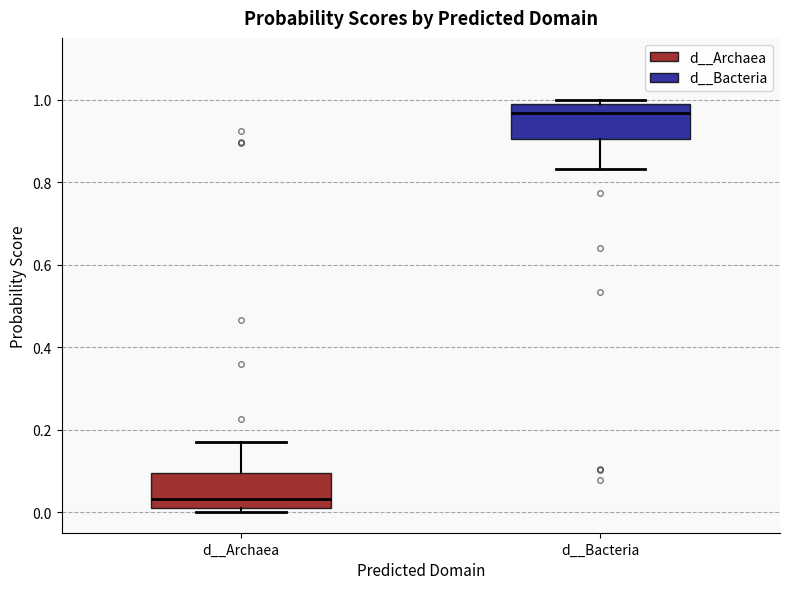

Reading left to right, transcribe this box plot: for each box, give where its median line is, the range the box spans, and where its two whiskers end, as read against the y-axis. The values are not printed on the chart, so give them approximately, as read against the axis.

d__Archaea: median 0.04, box 0.02 to 0.10, whiskers 0.00 to 0.16
d__Bacteria: median 0.96, box 0.90 to 0.98, whiskers 0.84 to 1.00